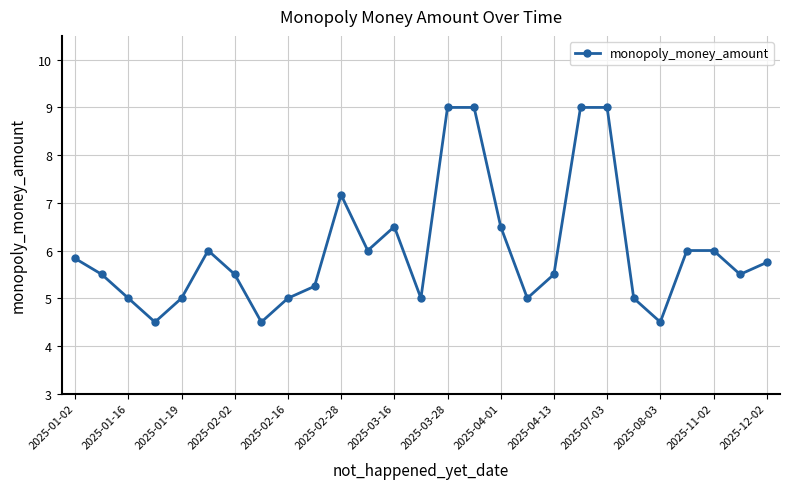

Count the number of categories in the chart.

27